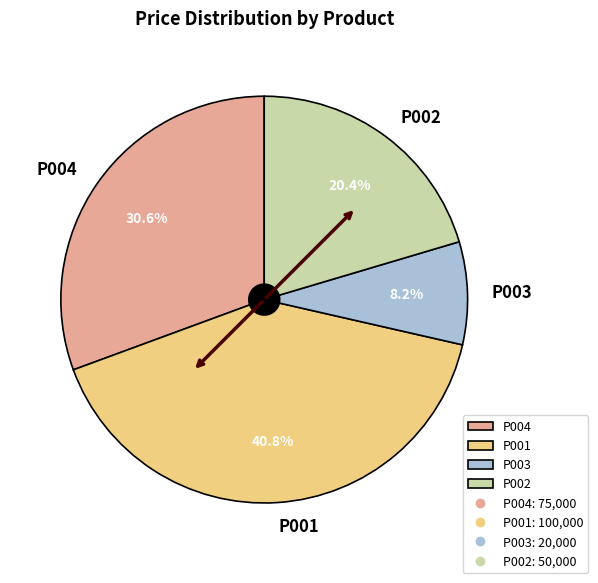

To the nearest percent, what is the difference between the P004 and P003 slice percentages?

22%